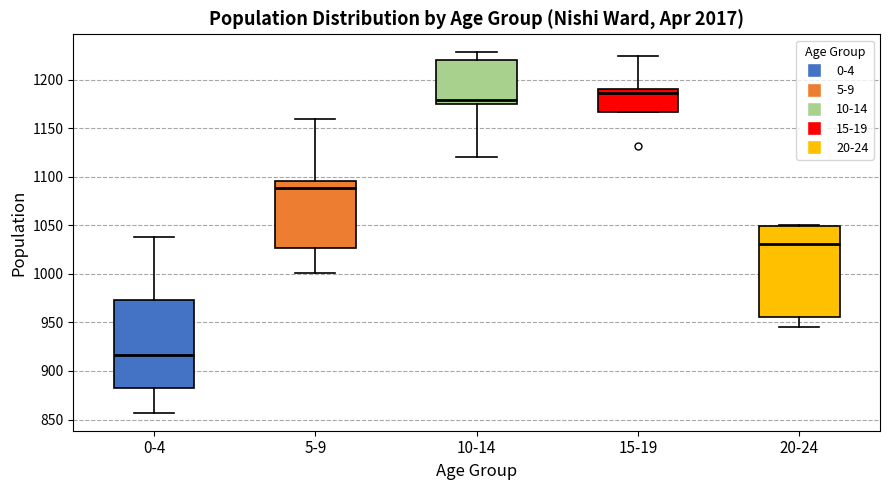

Reading left to right, read every box against the y-axis: the position of its median line, the range the box covers, and the ends of its whiskers. The values are not printed on the chart, so give them approximately, as read against the axis.

0-4: median 915, box 880 to 975, whiskers 855 to 1040
5-9: median 1090, box 1025 to 1095, whiskers 1000 to 1160
10-14: median 1180, box 1175 to 1220, whiskers 1120 to 1230
15-19: median 1185, box 1165 to 1190, whiskers 1165 to 1225
20-24: median 1030, box 955 to 1050, whiskers 945 to 1050